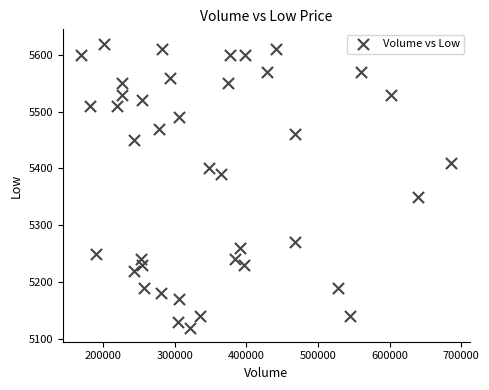

What is the range of Y values (max minus min)?

500